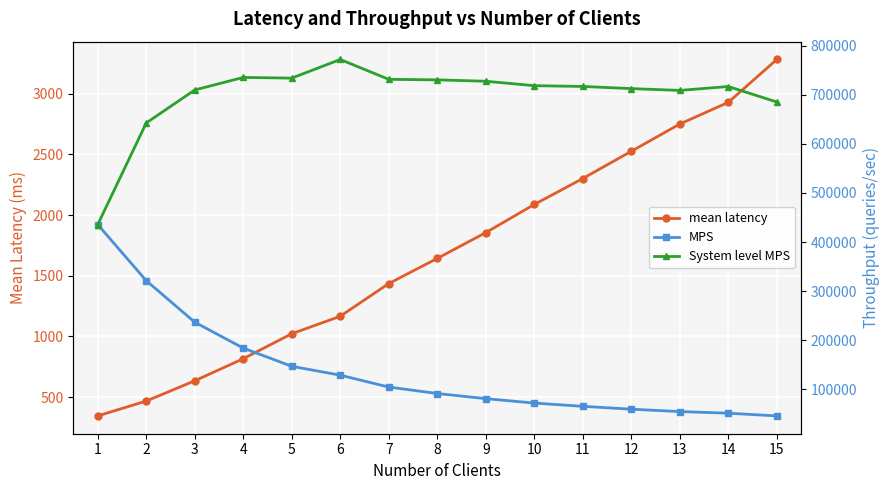

True or false: System level MPS and MPS cross at least once.

False